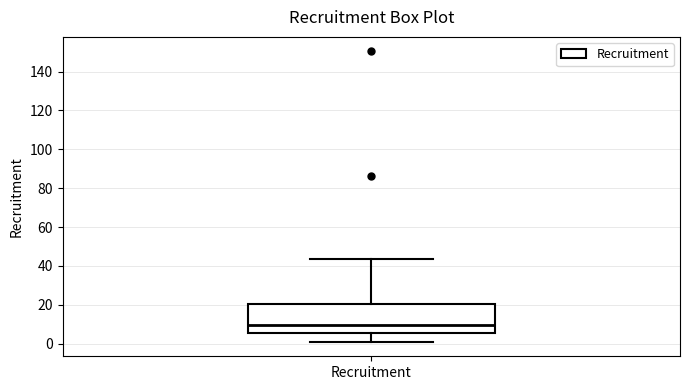

Where does the upper whisker of the box for Recruitment end on the y-axis? The values are not printed on the chart, so give them approximately, as read against the axis.

44